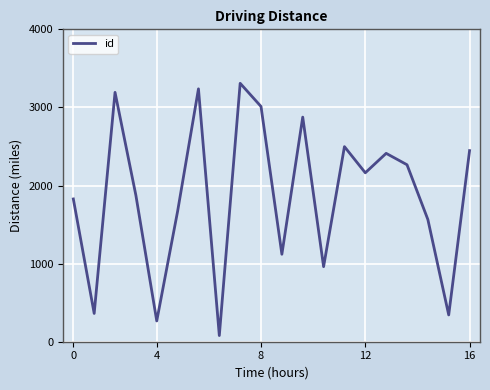

What is the greatest value displayed?

3309